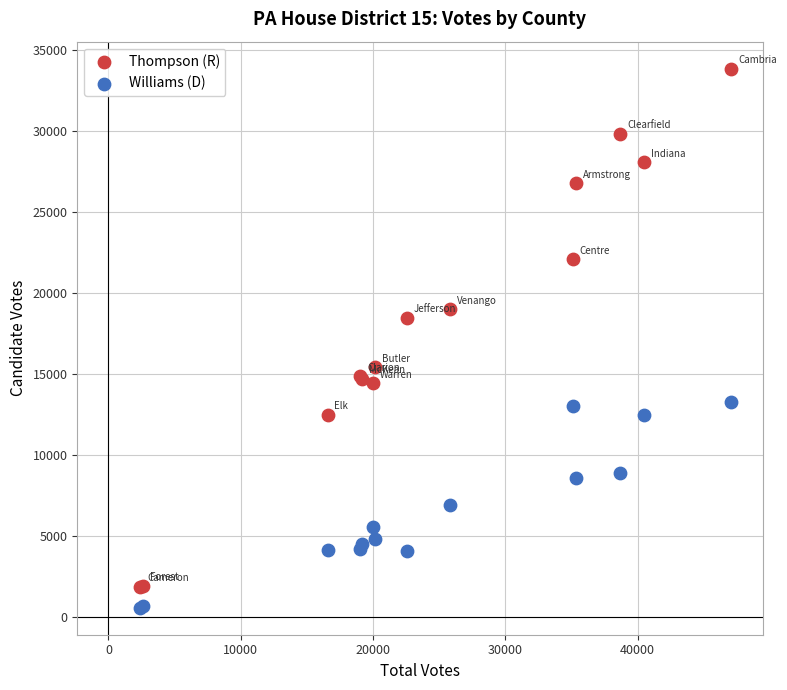

In the Thompson (R) series, what Y value is closest to 17842?

18449